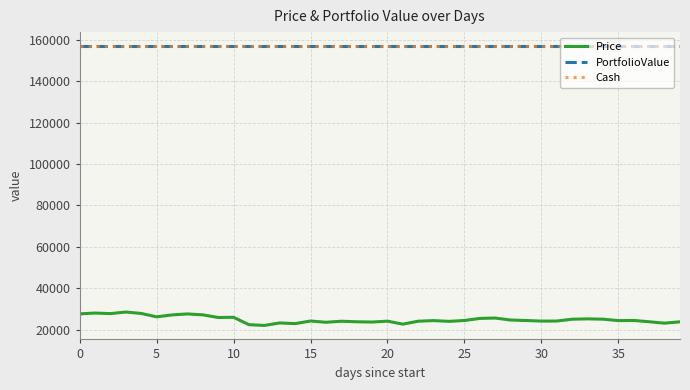

Reading left to right, extract all data points from this chart.

Price: 27740.7	28123.9	27857.7	28619.1	27937.7	26295.5	27224.1	27695.6	27264.8	25989.4	26084.2	22519.3	22147.3	23354.0	23030.6	24283.1	23676.1	24176.9	23913.5	23790.3	24208.2	22779.6	24204.1	24480.2	24121.9	24537.8	25543.2	25715.2	24766.2	24526.9	24251.0	24272.7	25163.3	25325.2	25177.0	24475.6	24556.5	23928.0	23250.3	23905.4
PortfolioValue: 156884.9	156884.9	156884.9	156884.9	156884.9	156884.9	156884.9	156884.9	156884.9	156884.9	156884.9	156884.9	156884.9	156884.9	156884.9	156884.9	156884.9	156884.9	156884.9	156884.9	156884.9	156884.9	156884.9	156884.9	156884.9	156884.9	156884.9	156884.9	156884.9	156884.9	156884.9	156884.9	156884.9	156884.9	156884.9	156884.9	156884.9	156884.9	156884.9	156884.9
Cash: 156884.9	156884.9	156884.9	156884.9	156884.9	156884.9	156884.9	156884.9	156884.9	156884.9	156884.9	156884.9	156884.9	156884.9	156884.9	156884.9	156884.9	156884.9	156884.9	156884.9	156884.9	156884.9	156884.9	156884.9	156884.9	156884.9	156884.9	156884.9	156884.9	156884.9	156884.9	156884.9	156884.9	156884.9	156884.9	156884.9	156884.9	156884.9	156884.9	156884.9